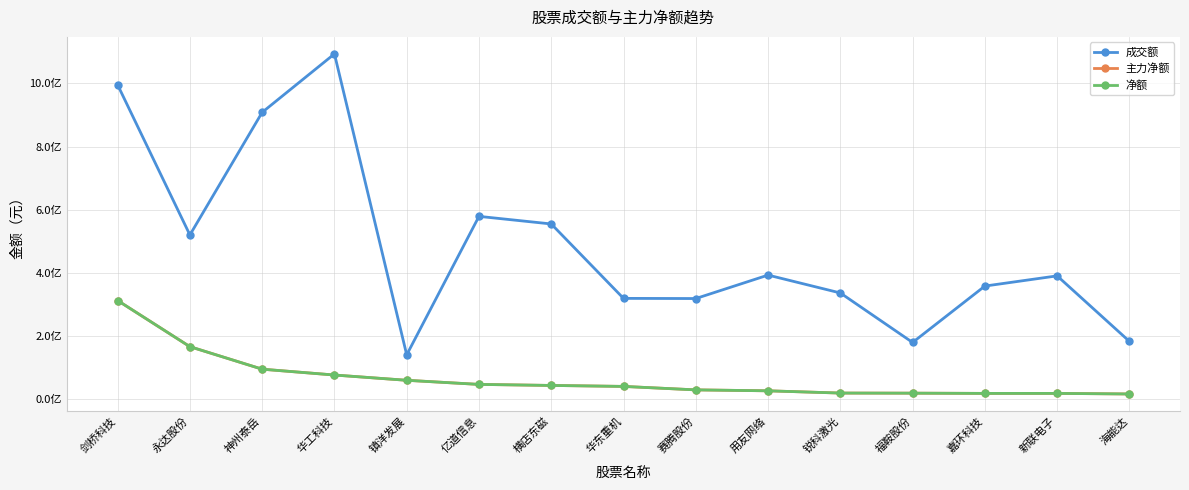

What is the label of the 4th point from the right?

福鞍股份